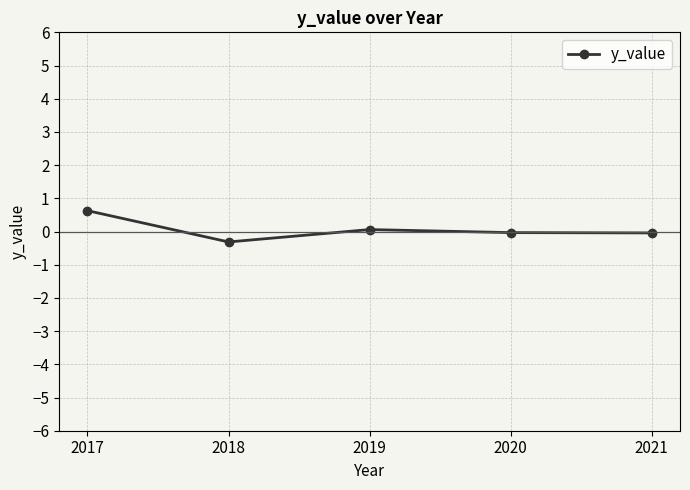

At which category does the data reach its first local valley?

2018